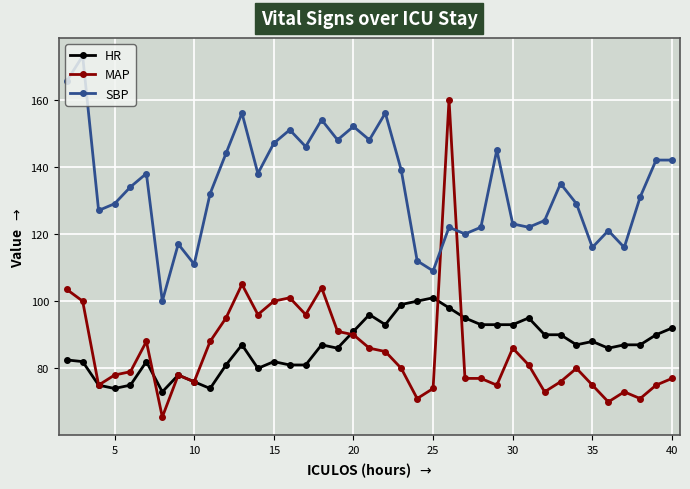

How many lines are shown in the chart?

3